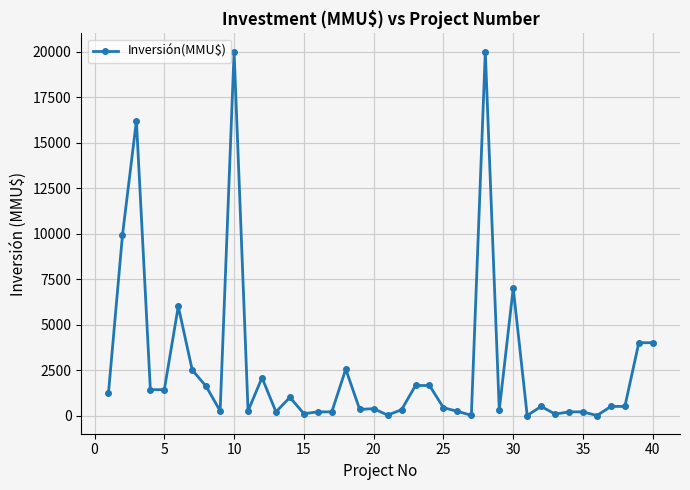

What is the sum of all values?

109431